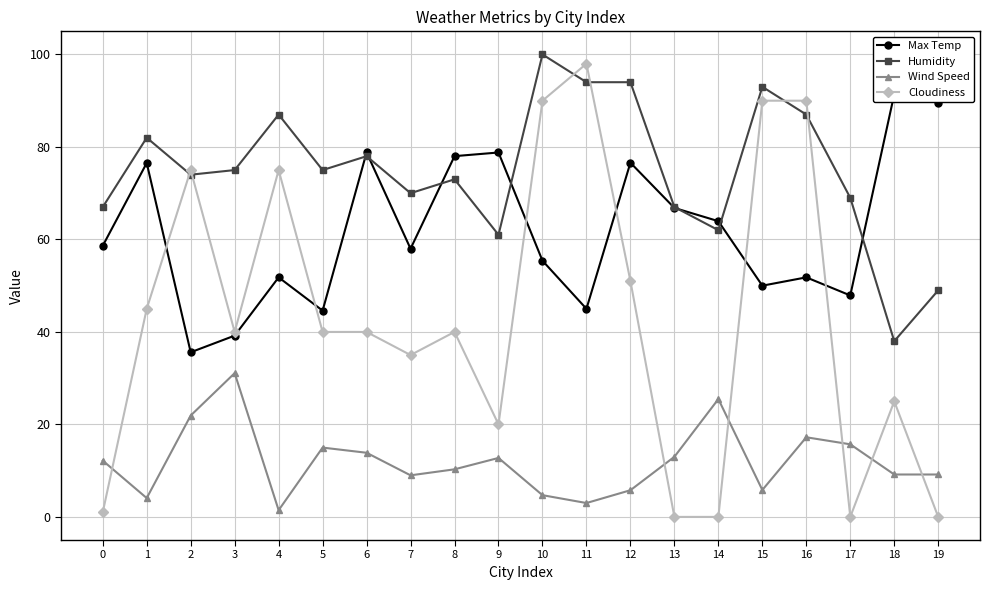

True or false: Wind Speed and Max Temp cross at least once.

False